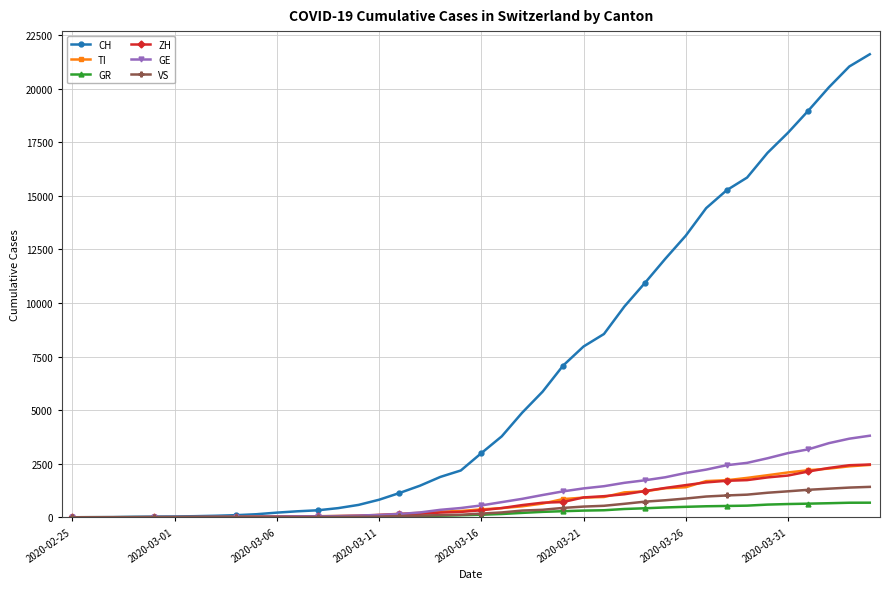

Which series has the largest total across all categories?

CH